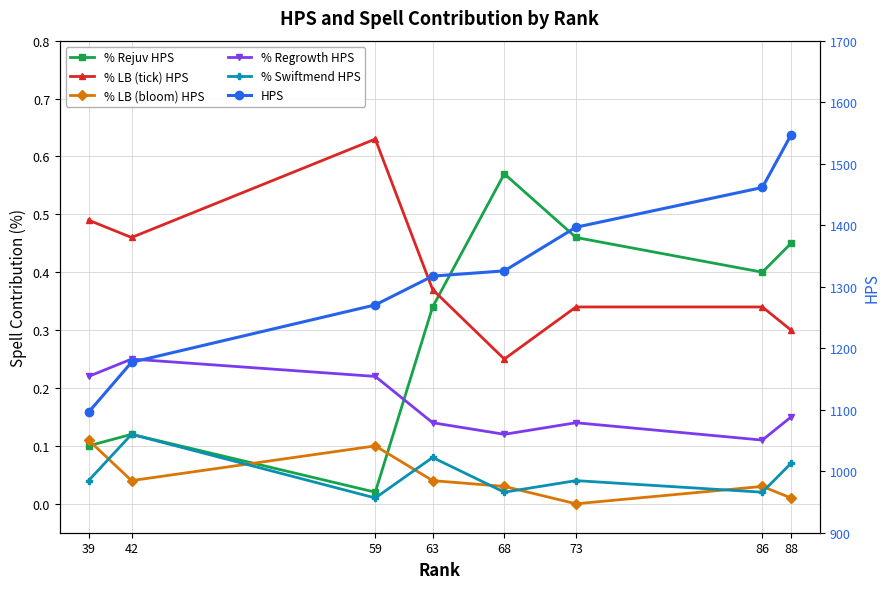

True or false: HPS and % LB (tick) HPS intersect in this chart.

False